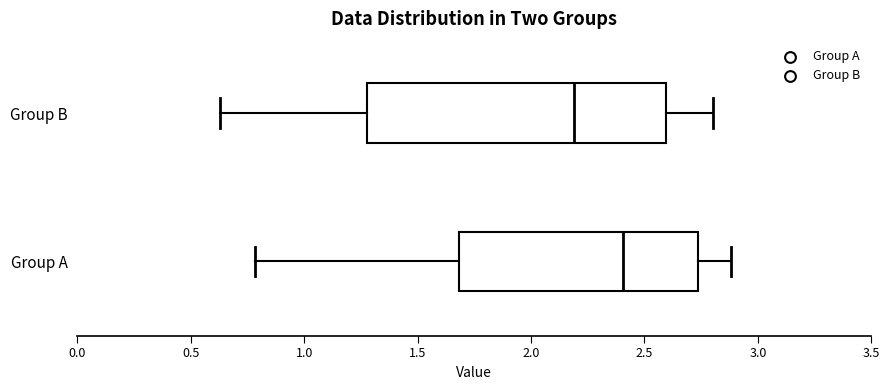

Where does the left whisker of the box for Group A end on the x-axis? The values are not printed on the chart, so give them approximately, as read against the axis.

0.80